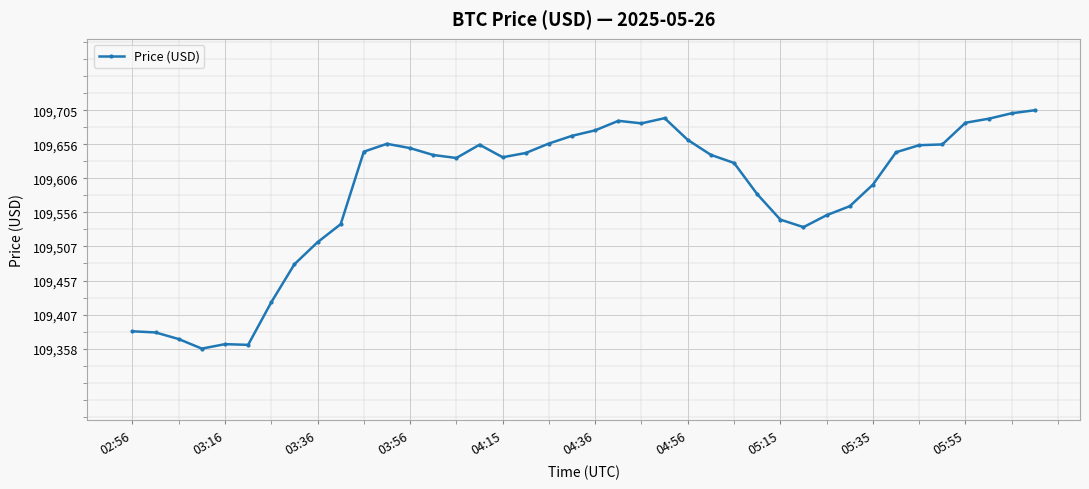

What is the value of the 30th point from the left?

109534.9